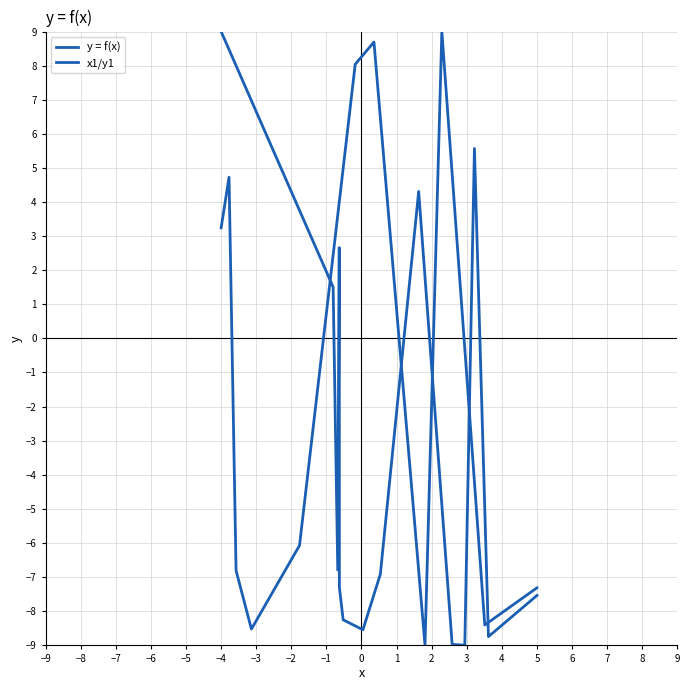

Which category has the lowest value in the x1/y1 series?

3